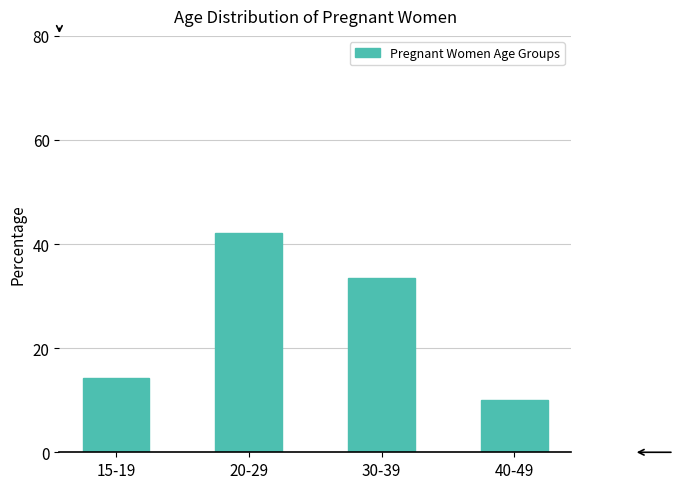

Reading left to right, what are all the values shown in this chart?

14.3	42.1	33.5	10.1